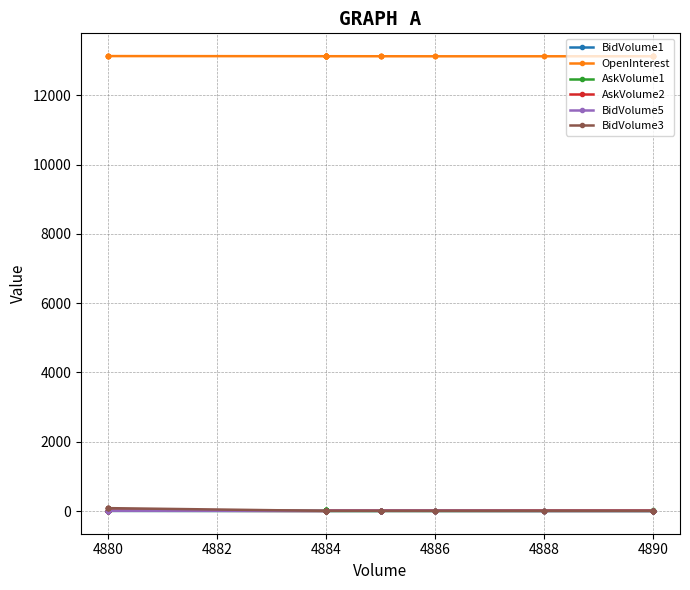

True or false: OpenInterest has a value of 7631 at 4884.

False